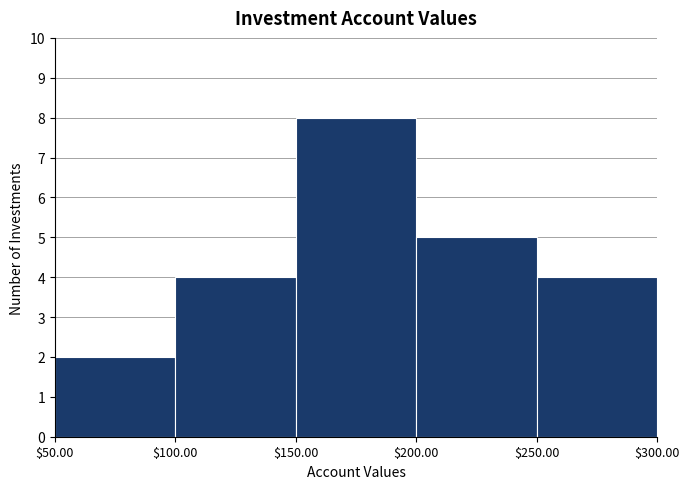

Reading left to right, transcribe this chart: for each bar, give the range it covers on the x-axis and its height. The values are not printed on the chart, so give them approximately, as read against the axis.

$50.00 to $100.00: 2
$100.00 to $150.00: 4
$150.00 to $200.00: 8
$200.00 to $250.00: 5
$250.00 to $300.00: 4